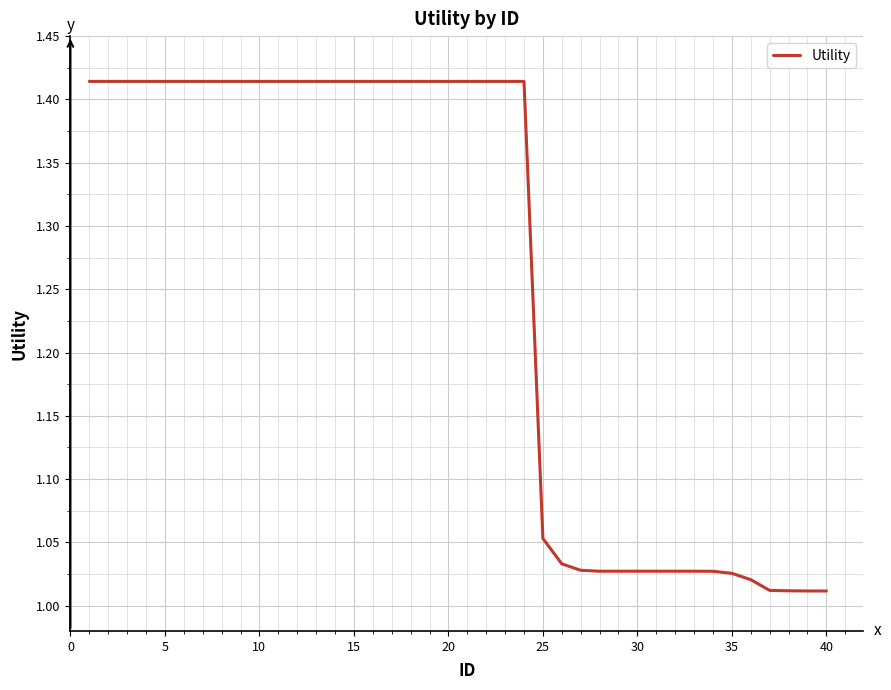

Is this an area chart (filled region under the line)?

No